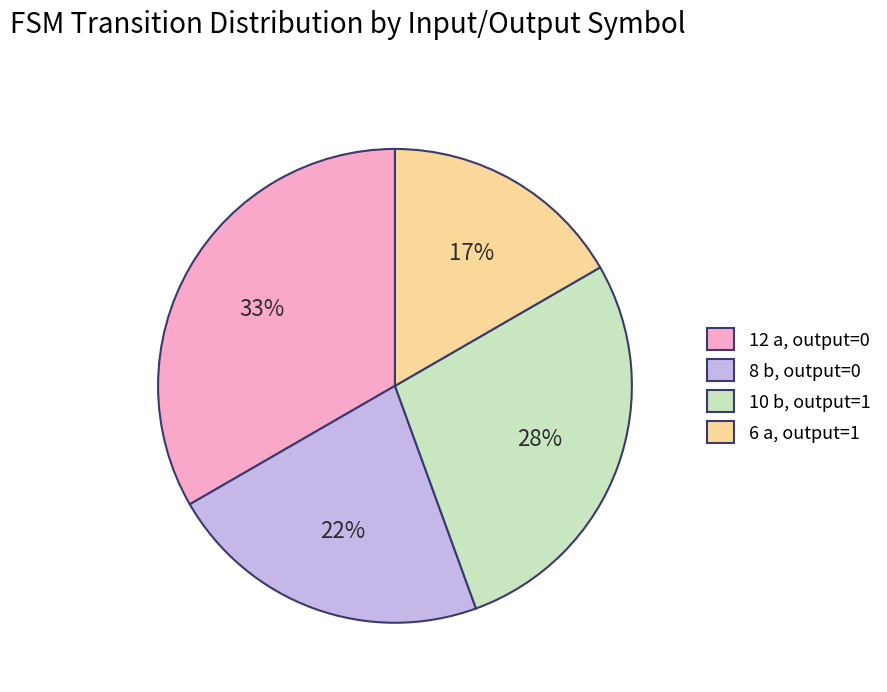

To the nearest percent, what is the combined percentage of 8 b, output=0 and 6 a, output=1?

39%